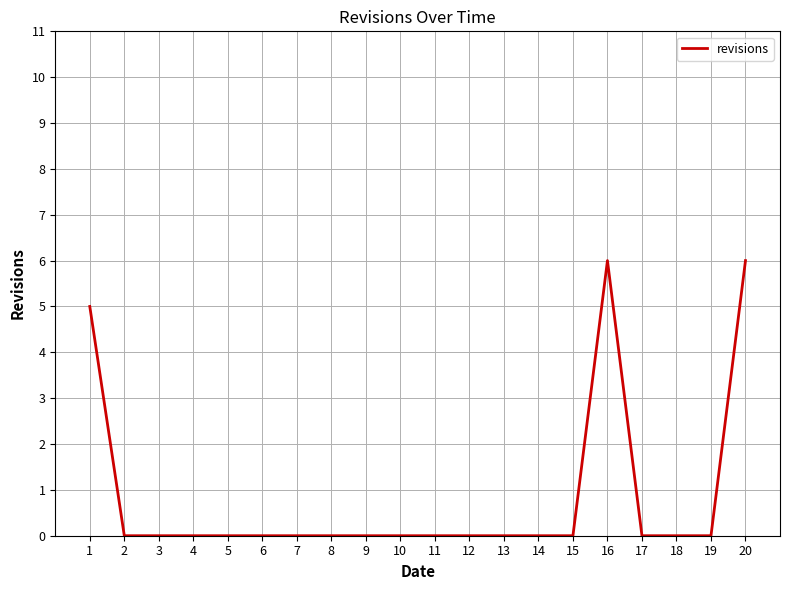

Does the chart display data point markers on the line(s)?

No